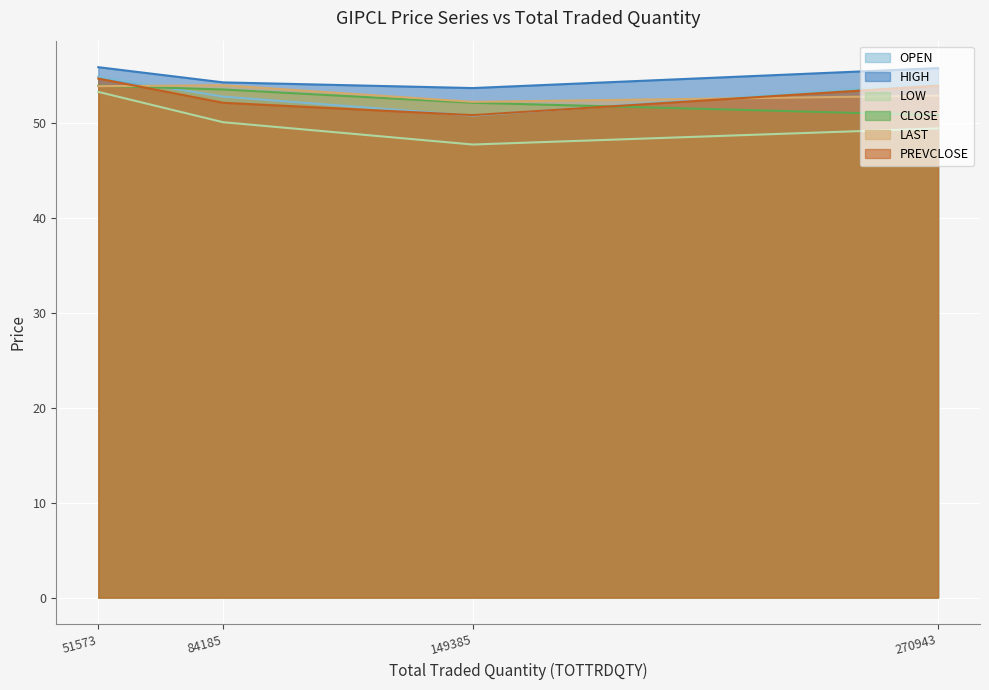

What is the value of the LAST point at the 3rd from the left?

52.9